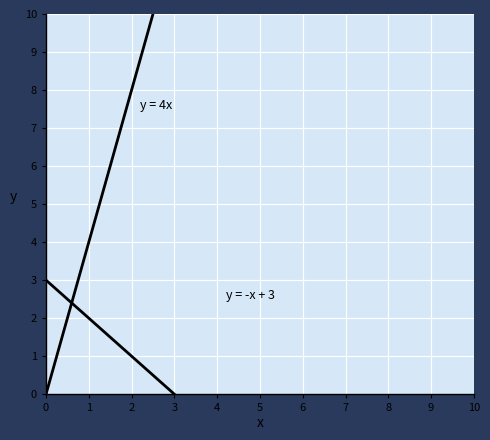

What is the difference between the maximum and minimum values in the y = 4x series?

12